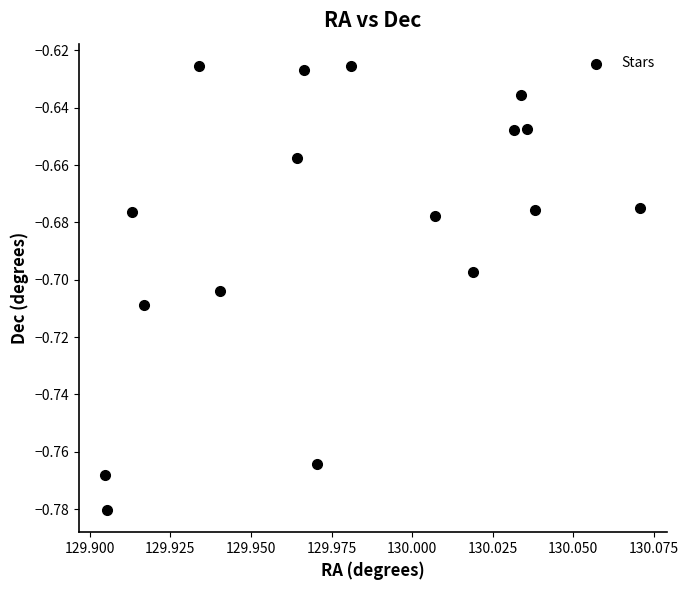

How many data points are displayed?

17